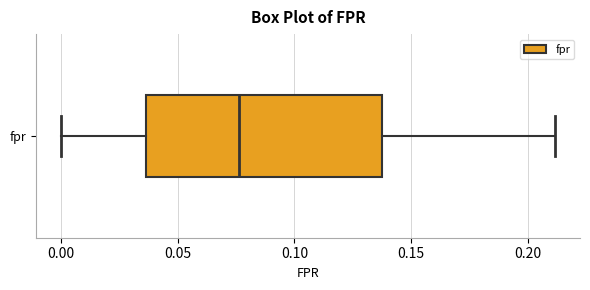

Read this box plot against the x-axis: the position of the median line, the range covered by the box, and the ends of both whiskers. The values are not printed on the chart, so give them approximately, as read against the axis.

median 0.075, box 0.035 to 0.135, whiskers 0.000 to 0.210